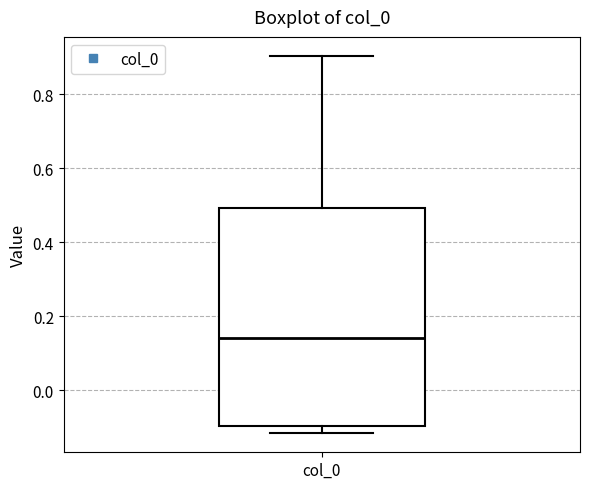

Where does the median line of the box for col_0 sit on the y-axis? The values are not printed on the chart, so give them approximately, as read against the axis.

0.14